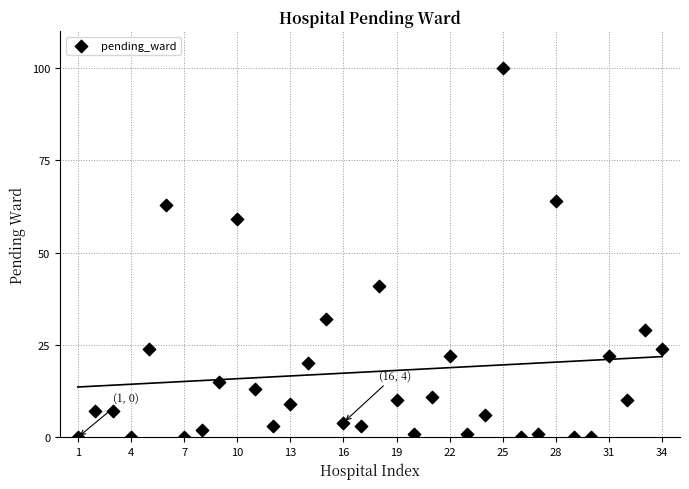

What is the range of Y values (max minus min)?

100